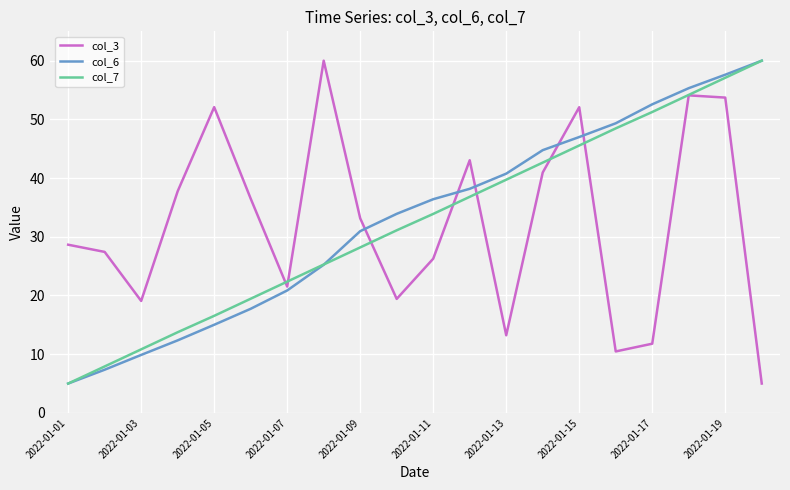

What is the minimum value shown in the chart?

5.0